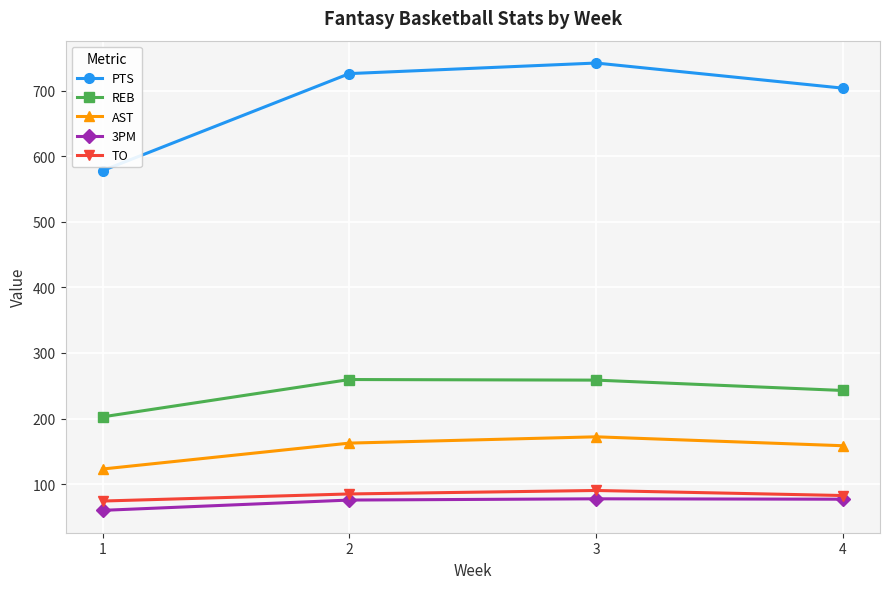

True or false: AST and PTS intersect in this chart.

False